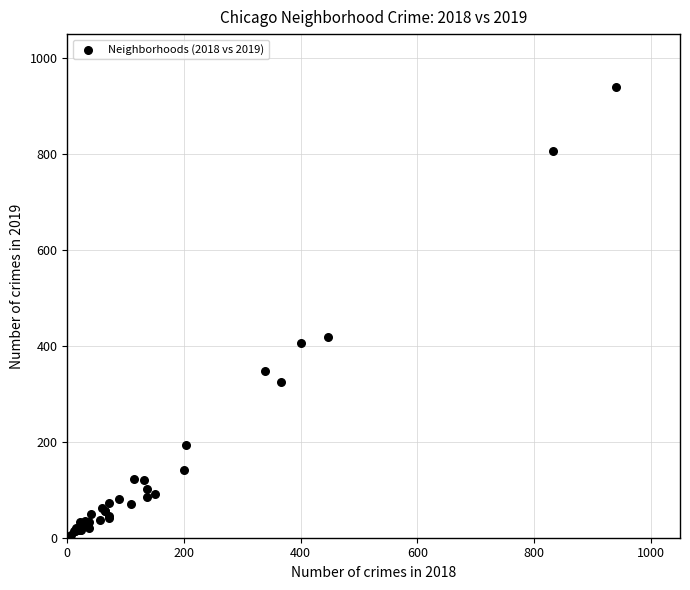

What Y value in the scatter plot is closest to 471?

418